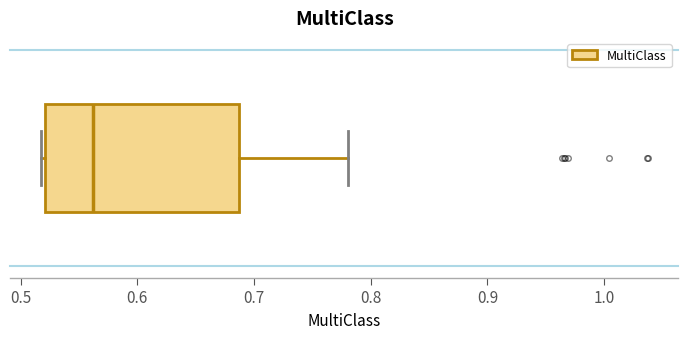

Transcribe this box plot: give where the median line is, the range the box spans, and where the two whiskers end, as read against the x-axis. The values are not printed on the chart, so give them approximately, as read against the axis.

median 0.56, box 0.52 to 0.69, whiskers 0.52 (just left of the box's left edge) to 0.78